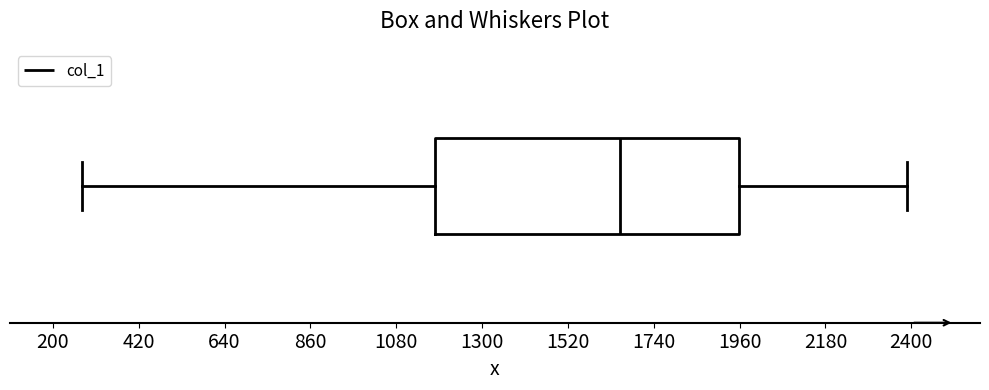

Where is the left edge of the box on the x-axis? The values are not printed on the chart, so give them approximately, as read against the axis.

1200